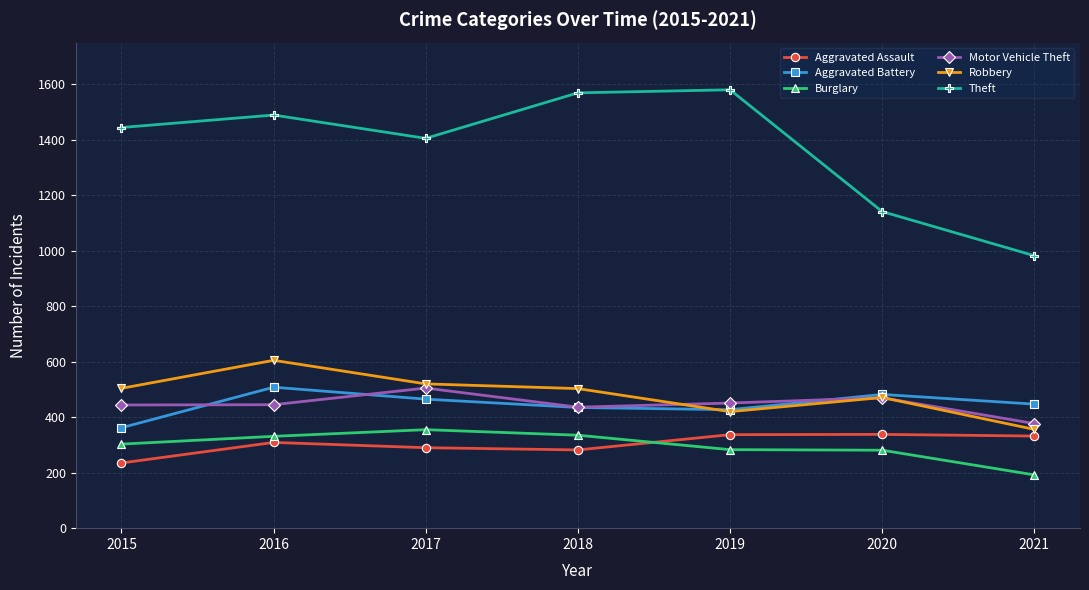

What is the value of the Burglary point at the 4th from the left?

335